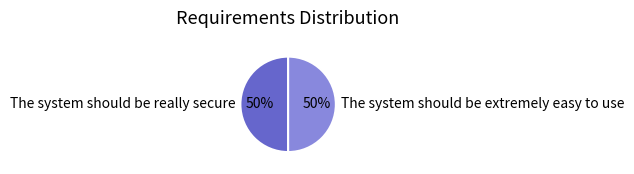

To the nearest percent, what is the average slice percentage?

50%